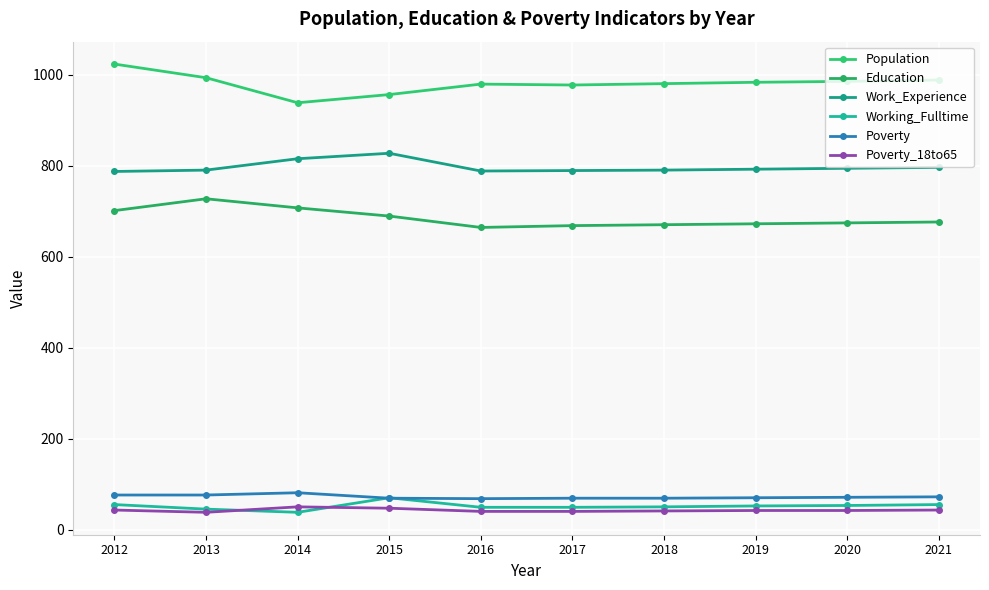

How many data points in Education are less than 676?

5